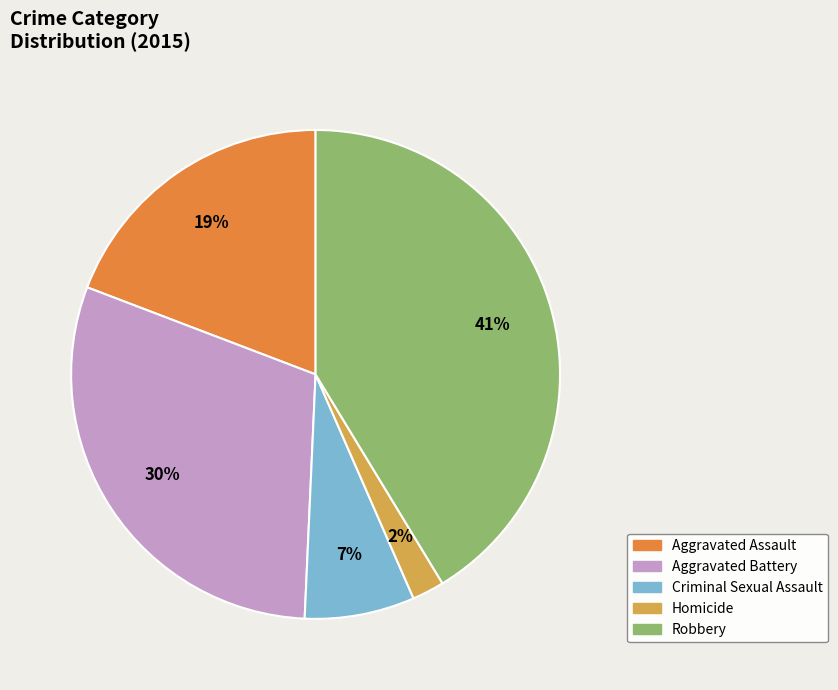

Approximately how many times larger is the value at Aggravated Battery compared to Robbery?

0.7